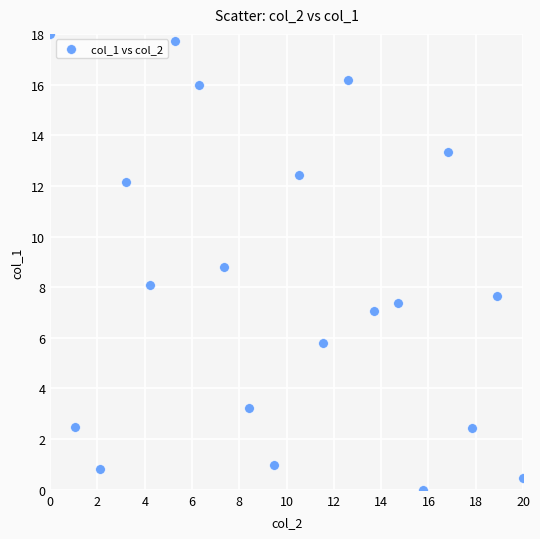

What Y value in the scatter plot is closest to 9?

8.8